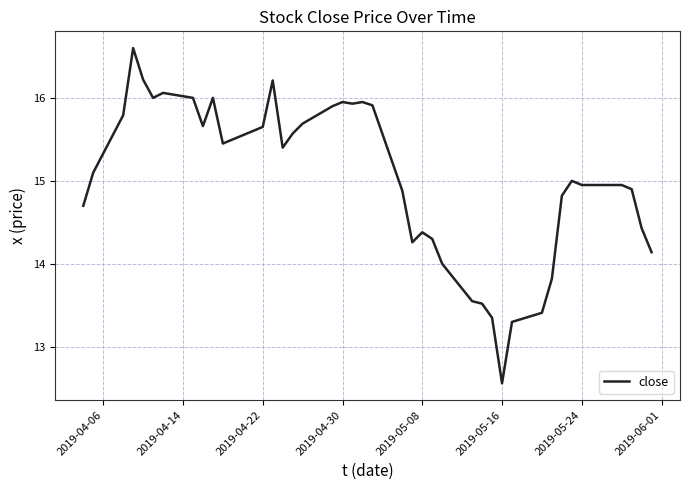

What is the smallest value displayed?

12.6